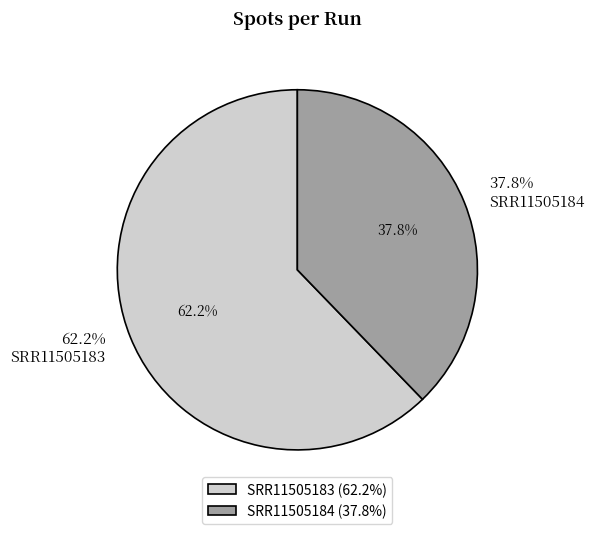

To the nearest percent, what is the combined percentage of SRR11505184 and SRR11505183?

100%